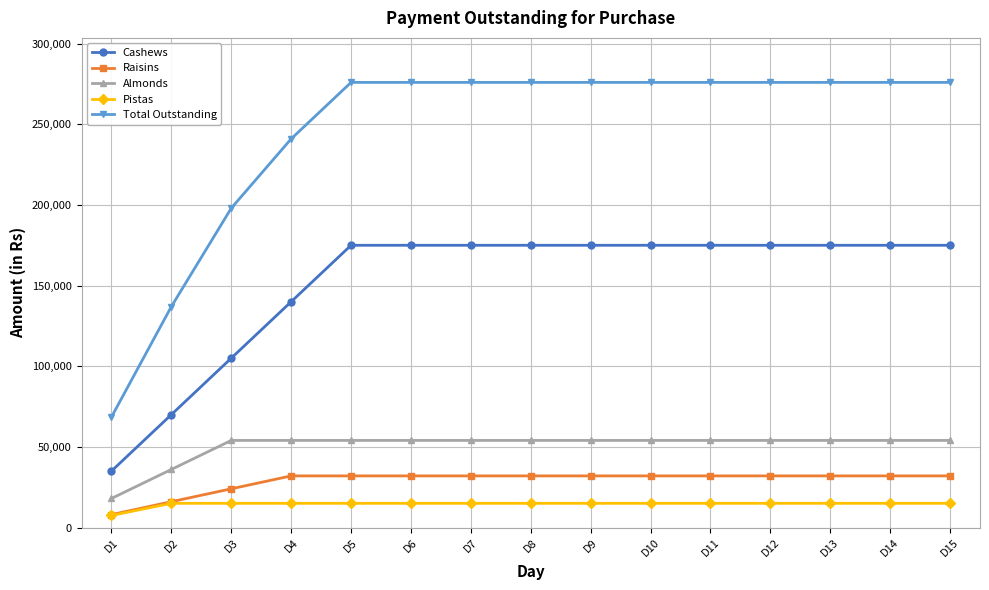

Does the chart have visible grid lines?

Yes